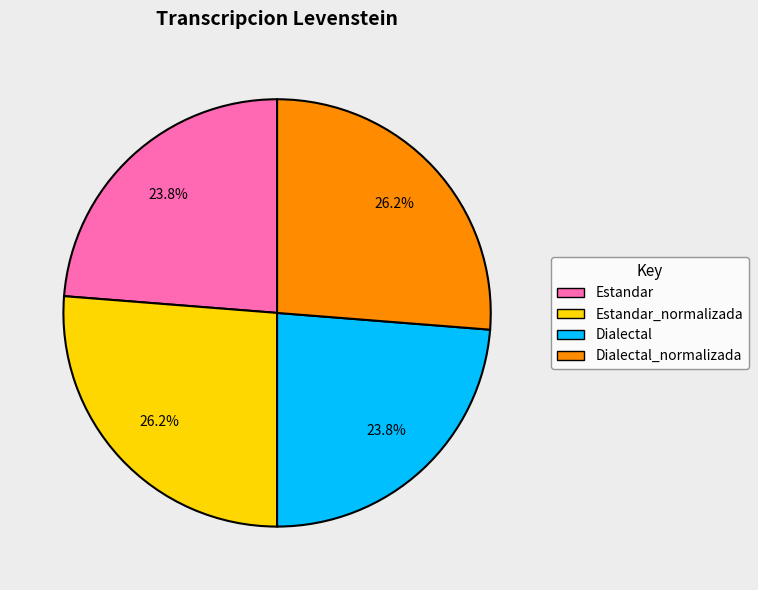

Count the number of slices in the pie.

4